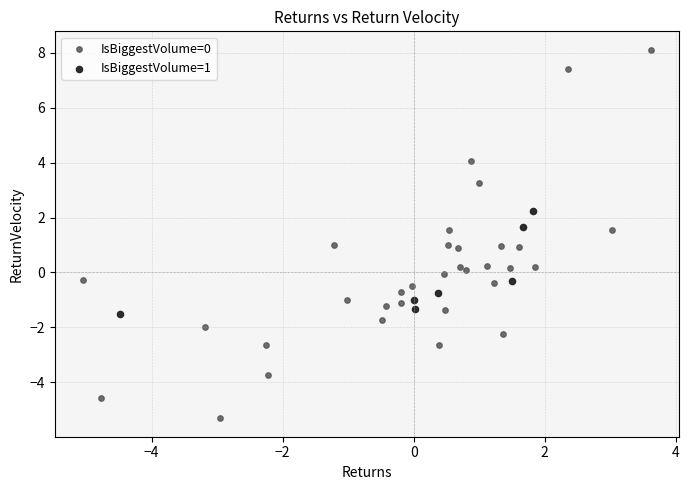

Which series has the widest spread of Y values?

IsBiggestVolume=0